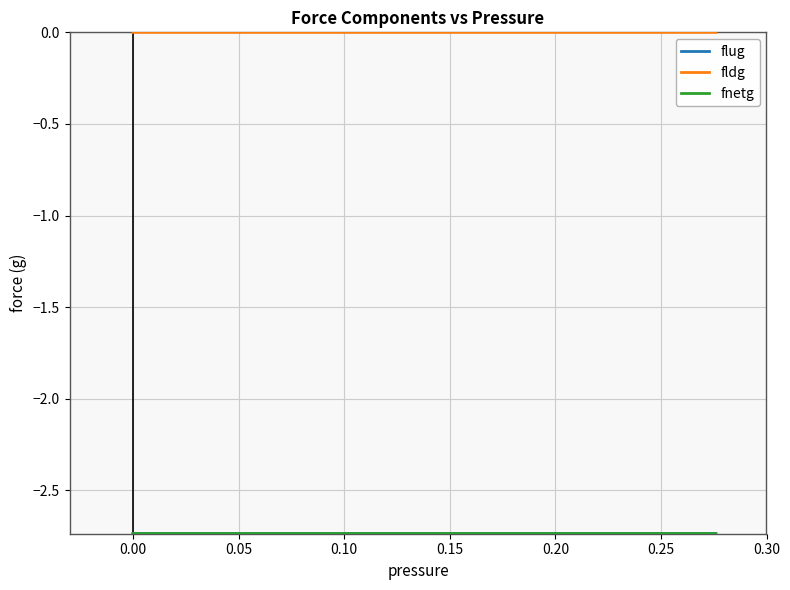

Which series has the largest total across all categories?

fldg